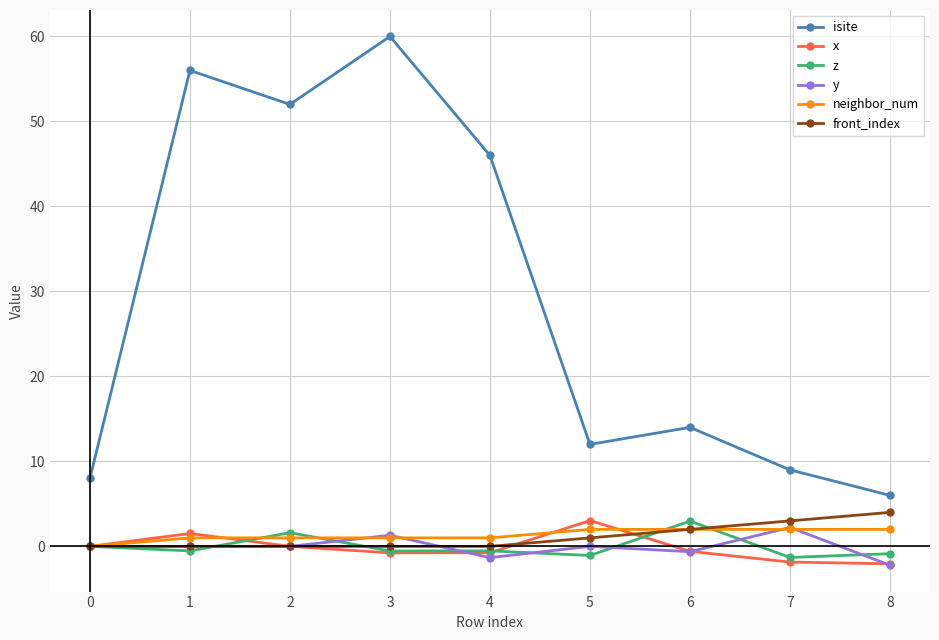

The value of isite at 3 is 60.0. True or false?

True